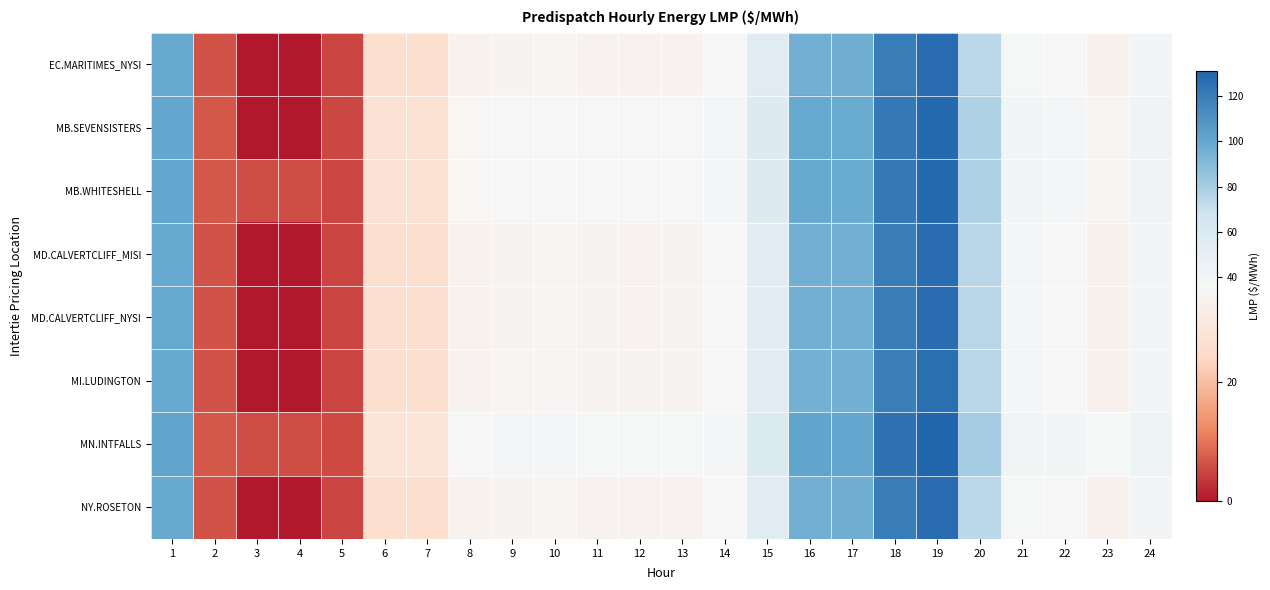

How many categories are shown in the chart?

24